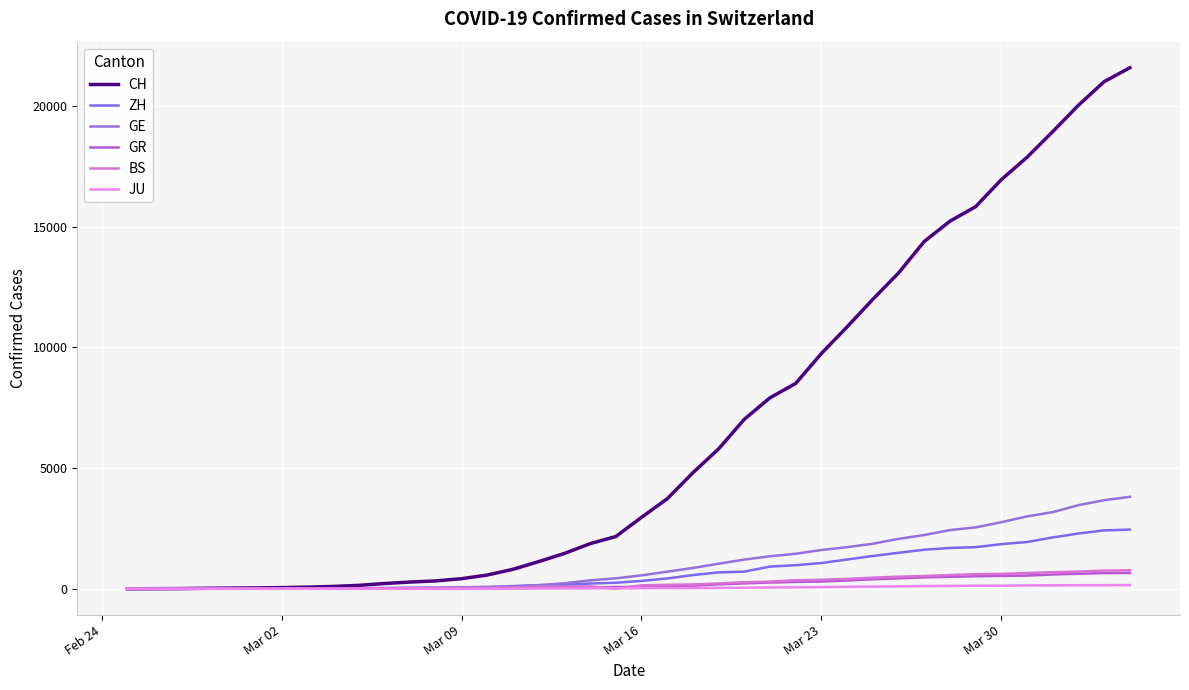

What is the difference between the maximum and second lowest values in the CH series?

21570